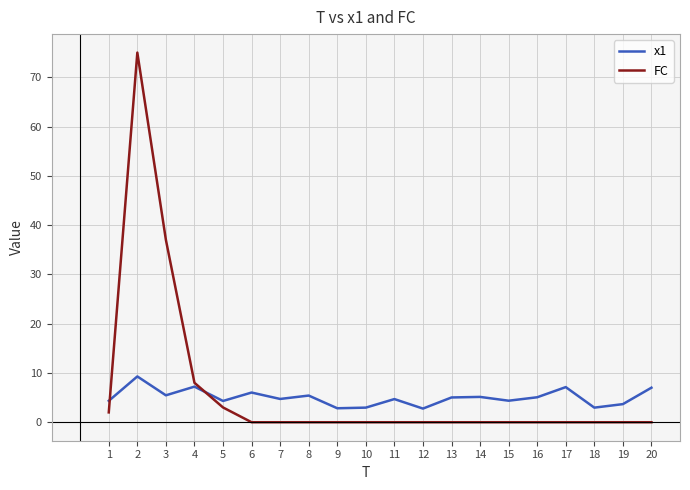

How many interior local peaks does the x1 series have?

7